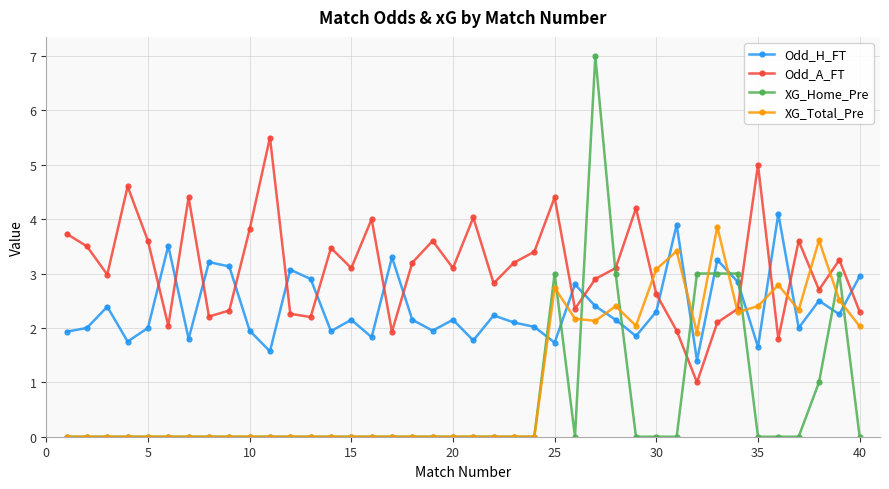

List the series in order of their overall mean, highest first.

Odd_A_FT, Odd_H_FT, XG_Total_Pre, XG_Home_Pre